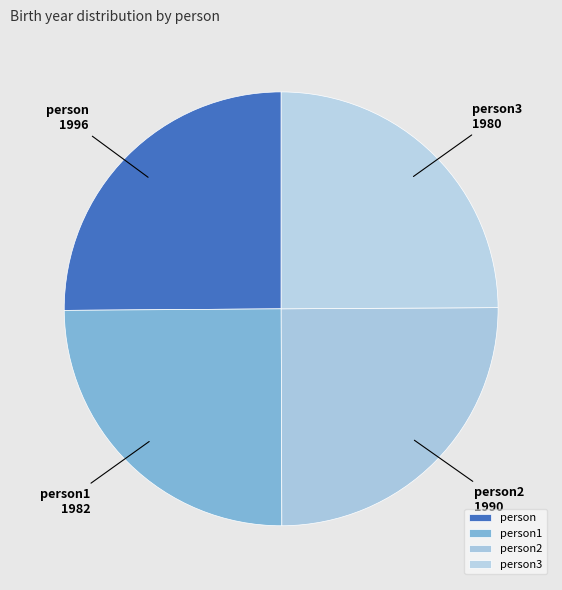

Does any single category account for the majority?

No